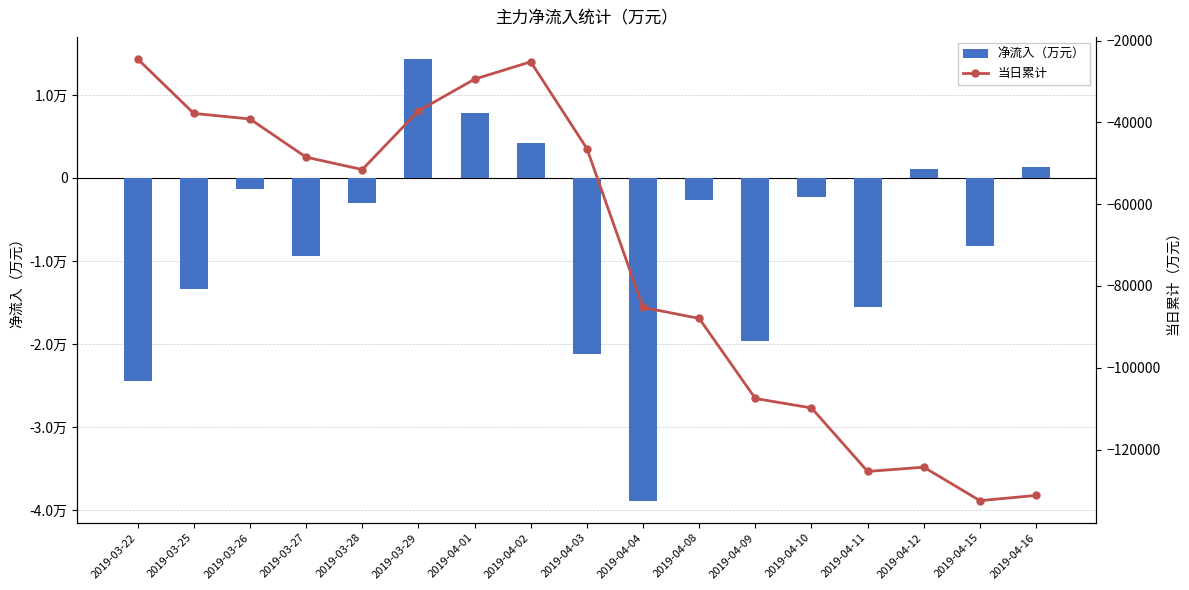

The 当日累计 series shows -45077.4 at 2019-04-02. True or false?

False